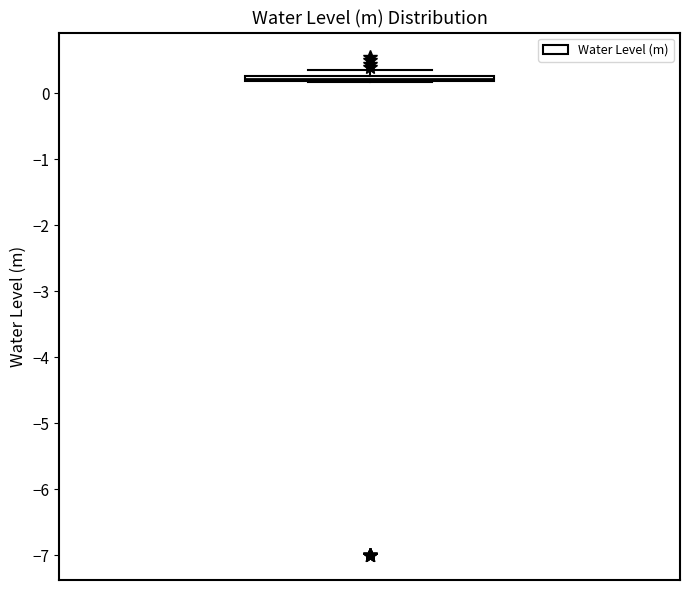

Where is the lower edge of the box on the y-axis? The values are not printed on the chart, so give them approximately, as read against the axis.

0.2